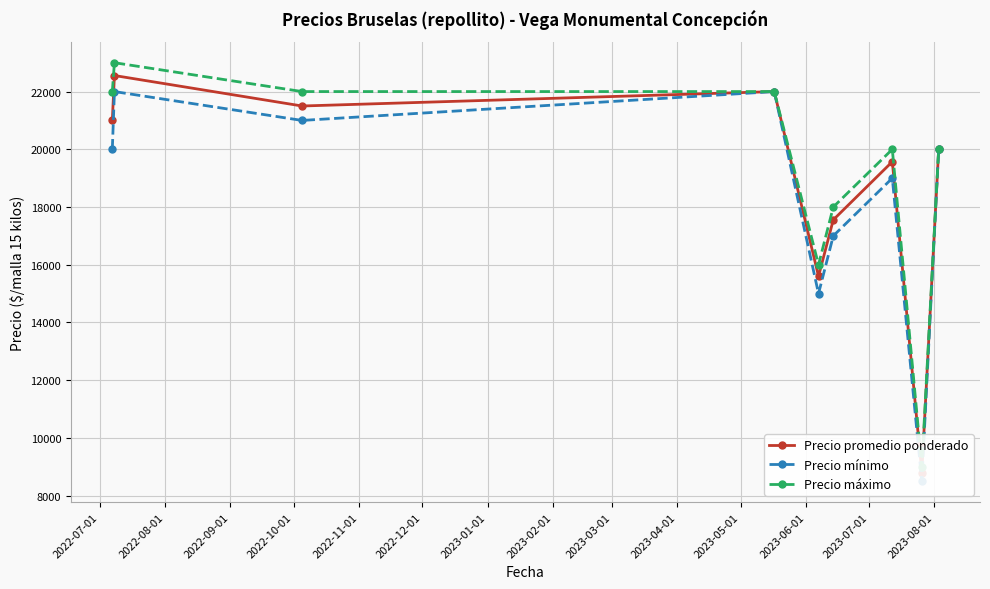

Where does the Precio promedio ponderado series first go above 20000?

2022-07-01